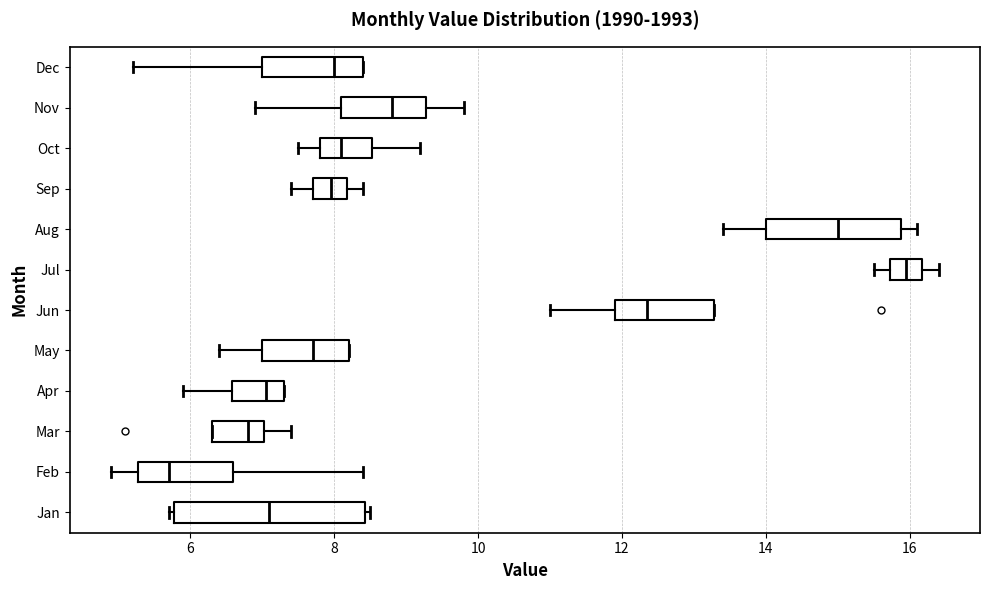

Where is the left edge of the box for Jan on the x-axis? The values are not printed on the chart, so give them approximately, as read against the axis.

5.8